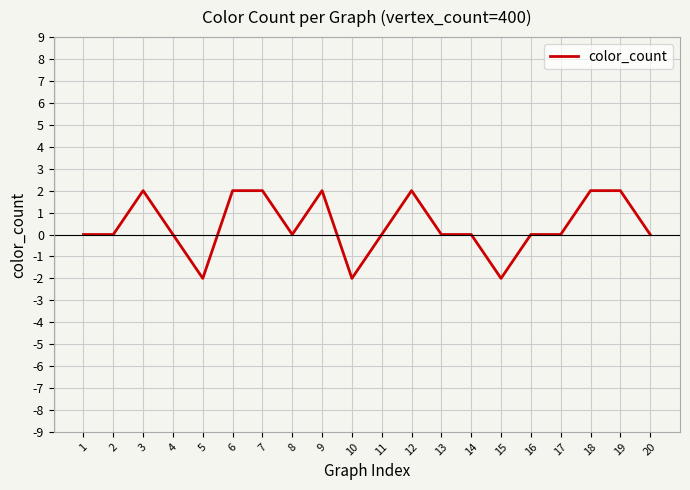

How many lines are shown in the chart?

1